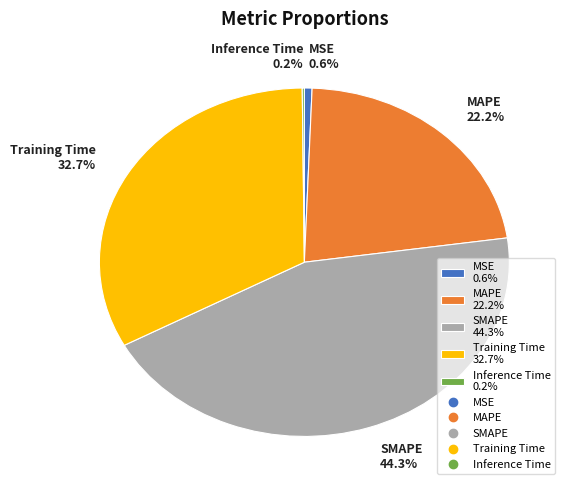

Is there a majority slice in this chart?

No